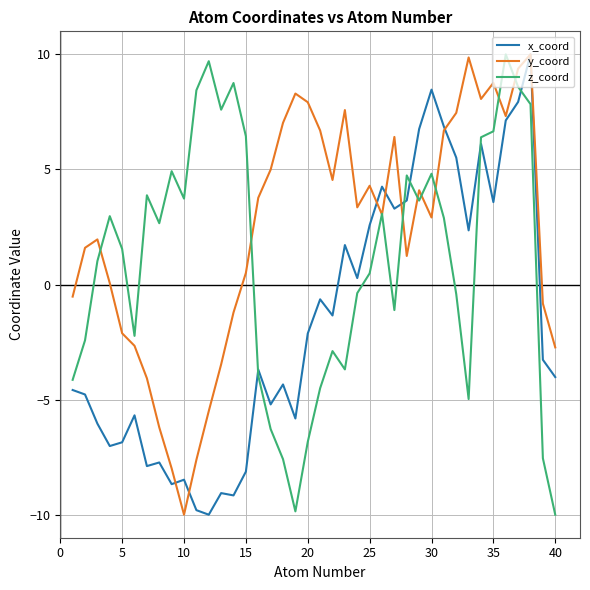

Which series has the largest total across all categories?

y_coord